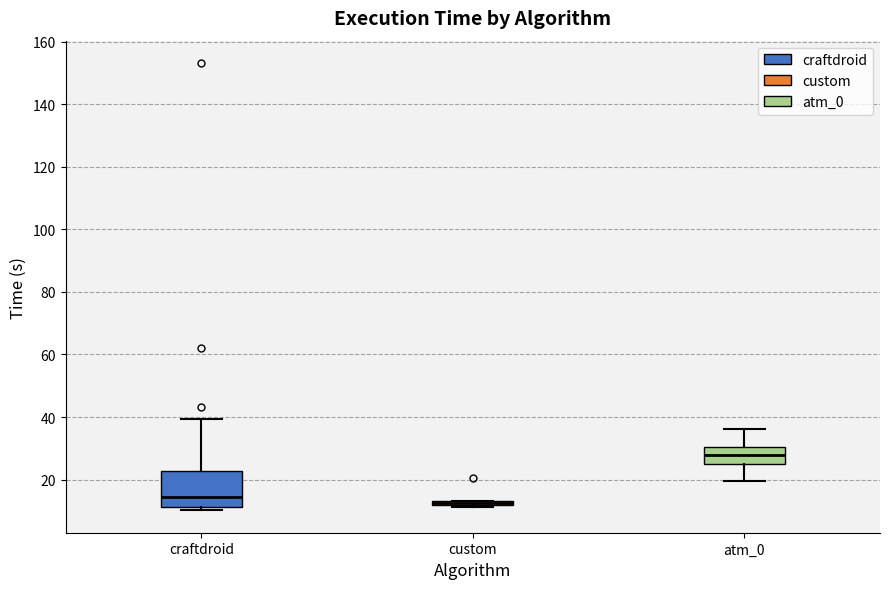

Comparing the boxes themselves (not the whiskers), which one is the tallest?

craftdroid